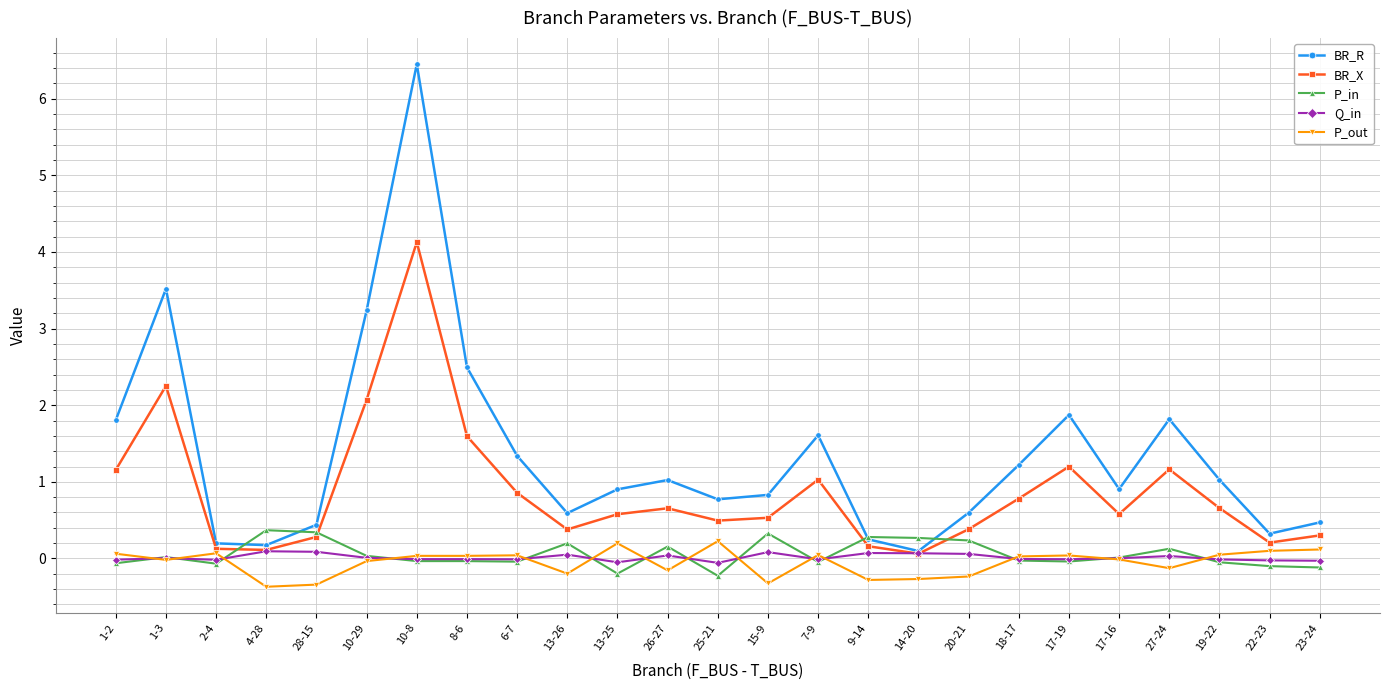

The value of P_in at 23-24 is -0.1. True or false?

True